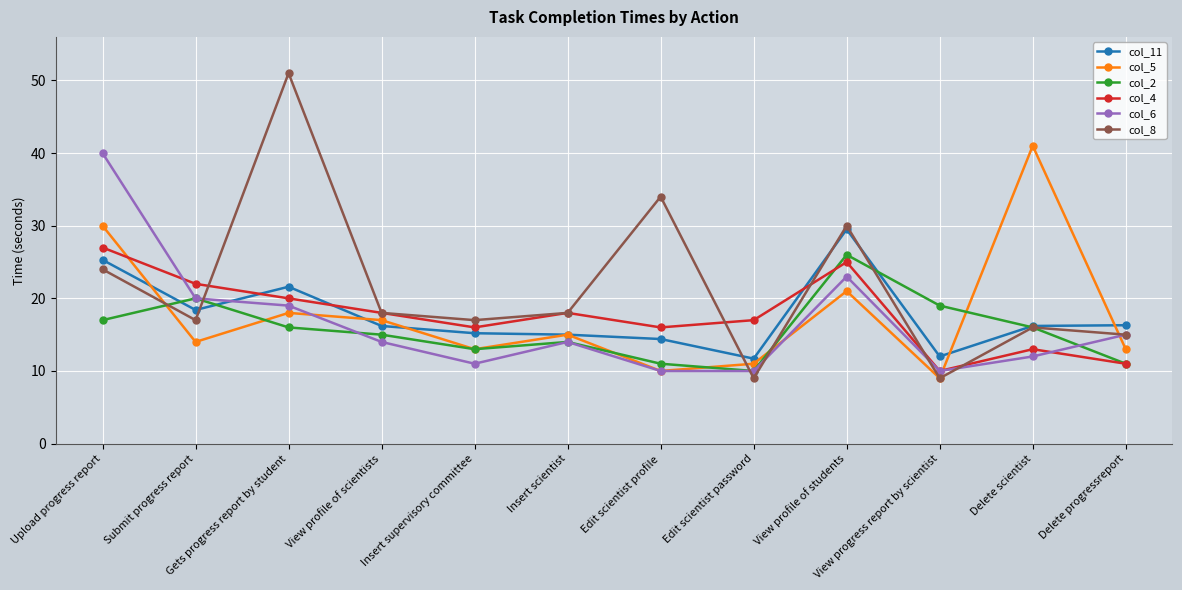

What is the label of the 1st point from the left?

Upload progress report